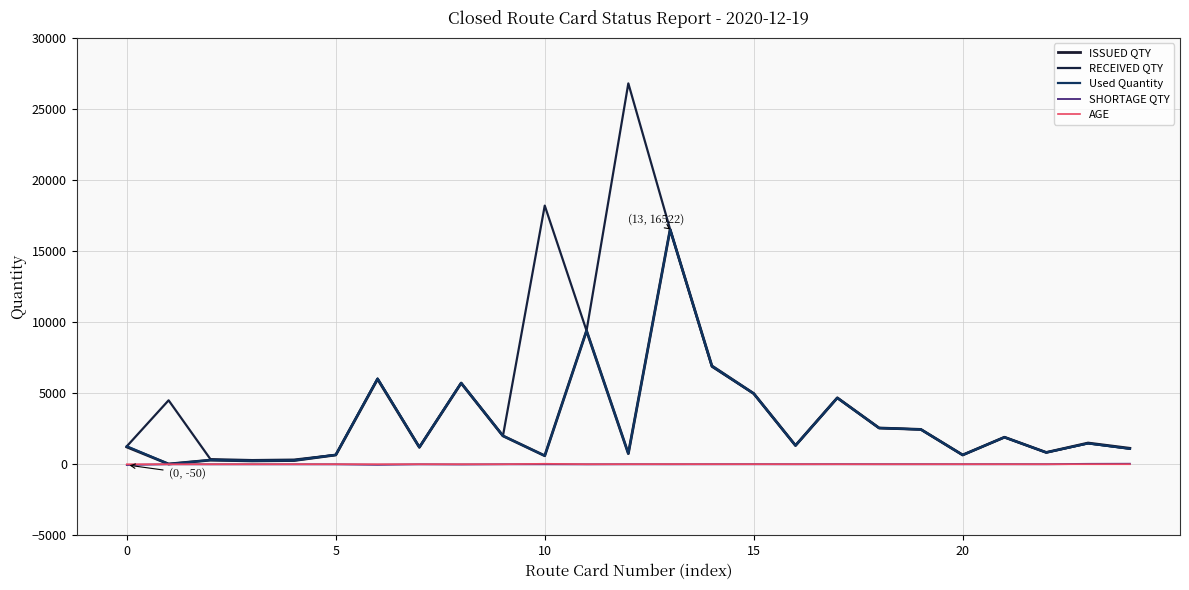

Does the chart have visible grid lines?

Yes